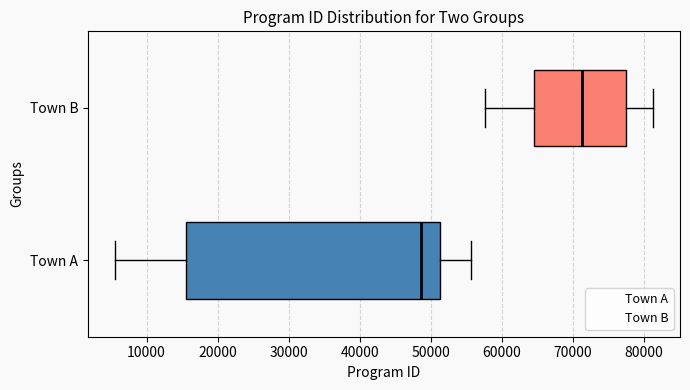

Comparing the boxes themselves (not the whiskers), which one is the widest?

Town A